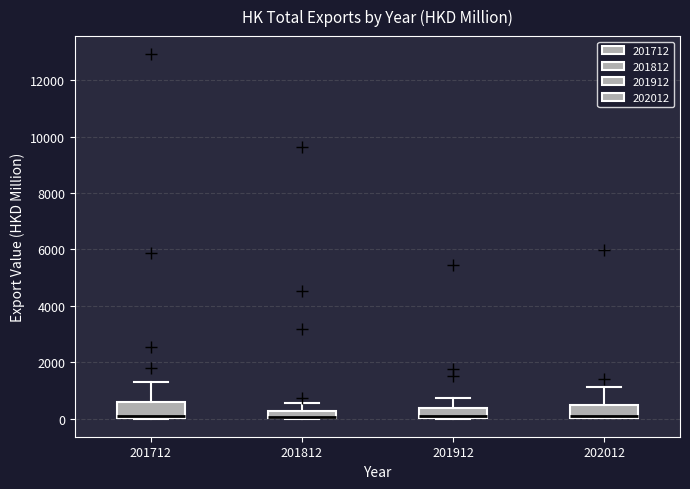

Where is the upper edge of the box at x = 201812 on the y-axis? The values are not printed on the chart, so give them approximately, as read against the axis.

200